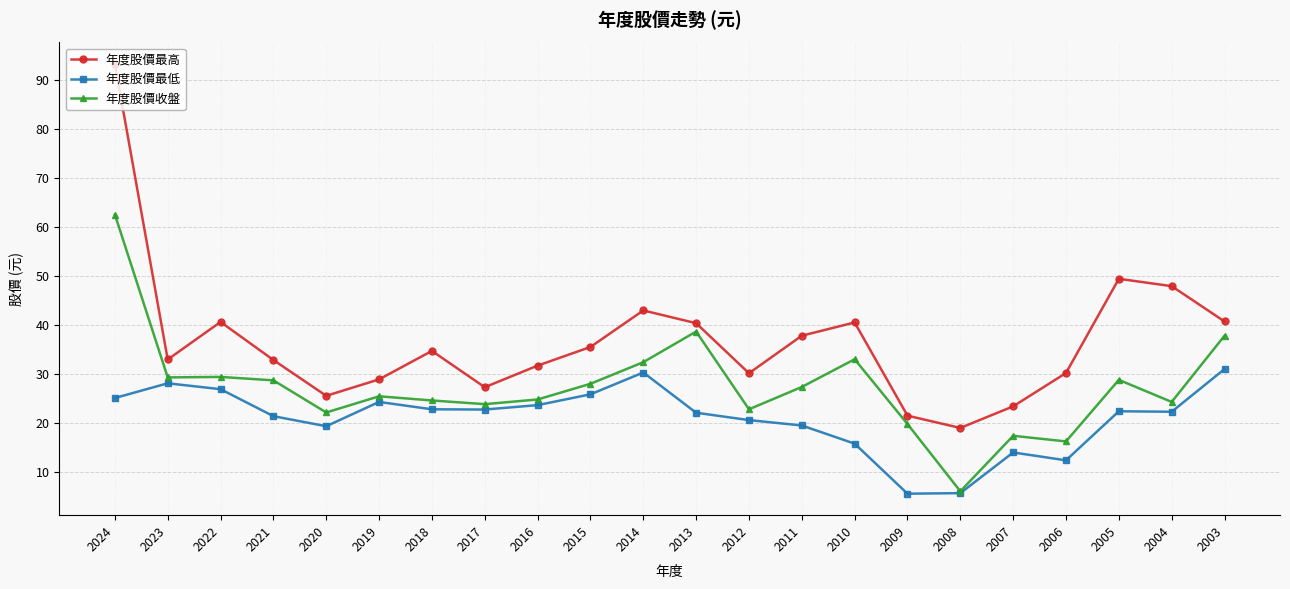

List the series in order of their peak value, lowest first.

年度股價最低, 年度股價收盤, 年度股價最高